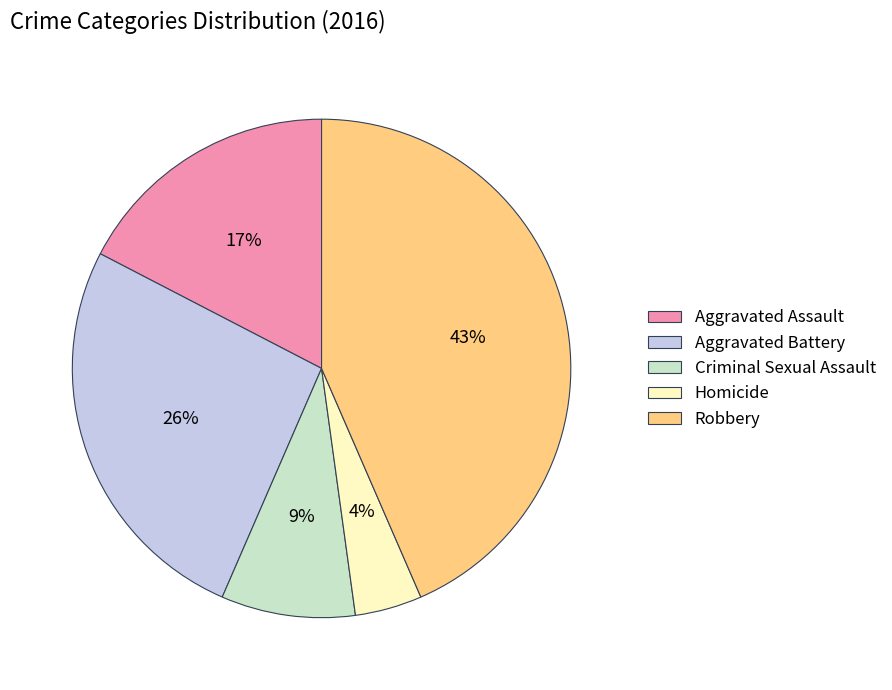

Do Aggravated Assault and Homicide together represent more than half of the pie?

No